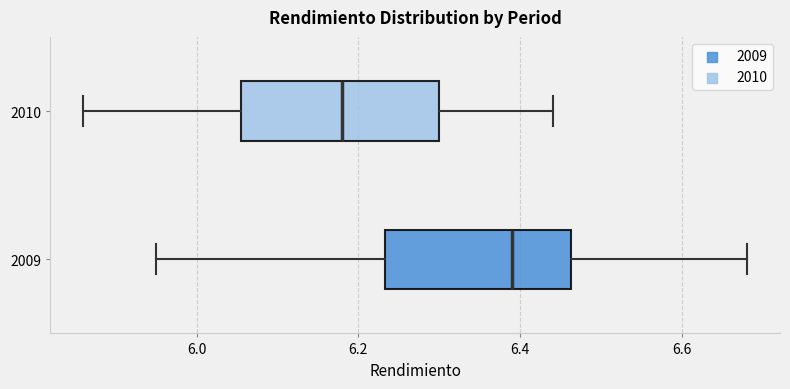

Reading bottom to top, transcribe this box plot: for each box, give where its median line is, the range the box spans, and where its two whiskers end, as read against the x-axis. The values are not printed on the chart, so give them approximately, as read against the axis.

2009: median 6.40, box 6.24 to 6.46, whiskers 5.96 to 6.68
2010: median 6.18, box 6.06 to 6.30, whiskers 5.86 to 6.44